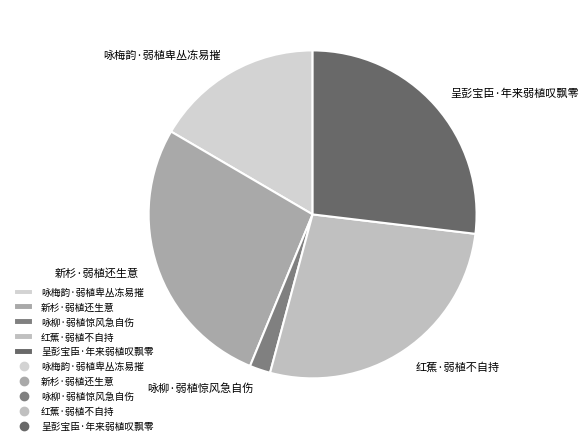

How many slices are in this pie chart?

5